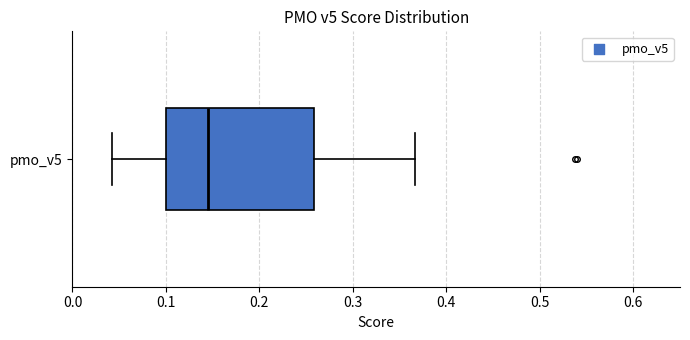

Read this box plot against the x-axis: the position of the median line, the range covered by the box, and the ends of both whiskers. The values are not printed on the chart, so give them approximately, as read against the axis.

median 0.14, box 0.10 to 0.26, whiskers 0.04 to 0.37